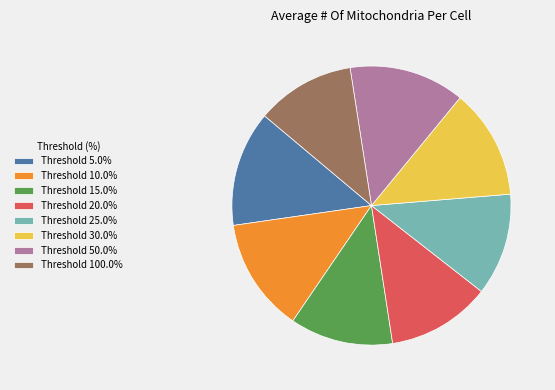

Is the sum of Threshold 10.0% and Threshold 100.0% greater than half?

No